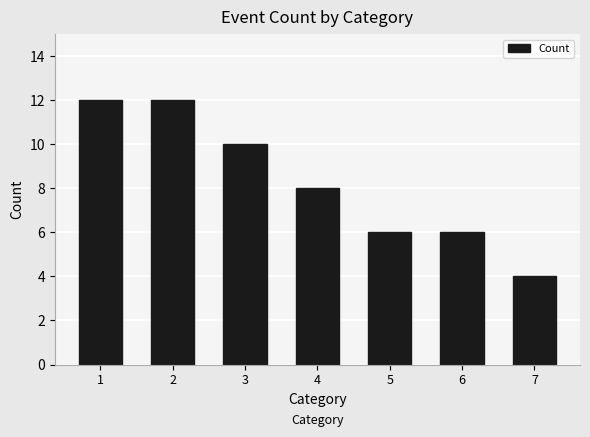

The value at 6 is 9. True or false?

False